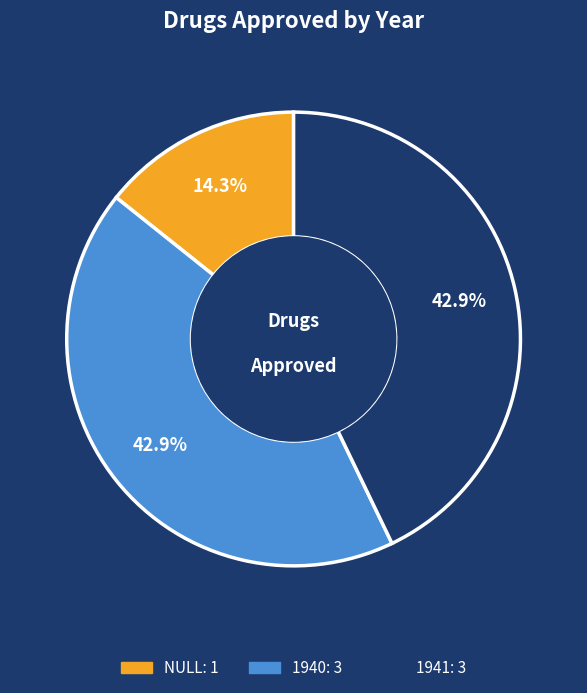

What percentage is NOT represented by 1940?

57.1%